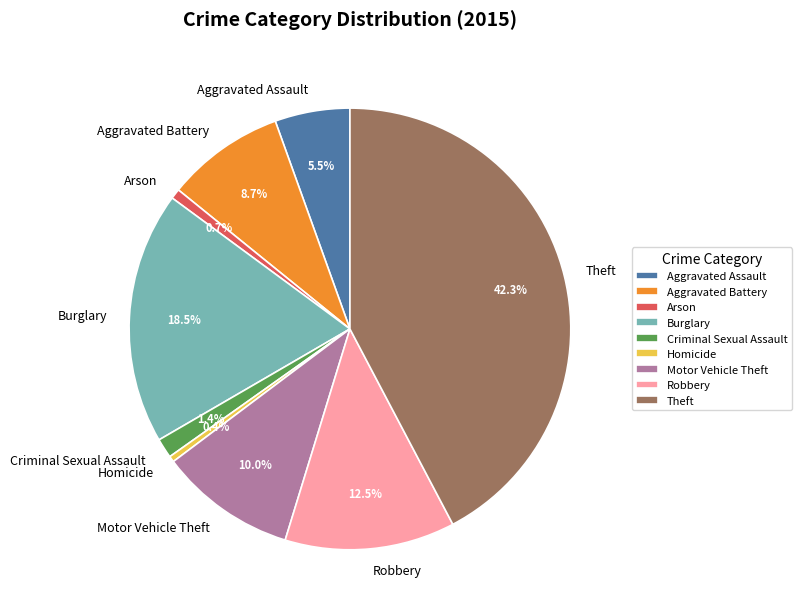

What percentage is the Theft slice, to the nearest percent?

42%